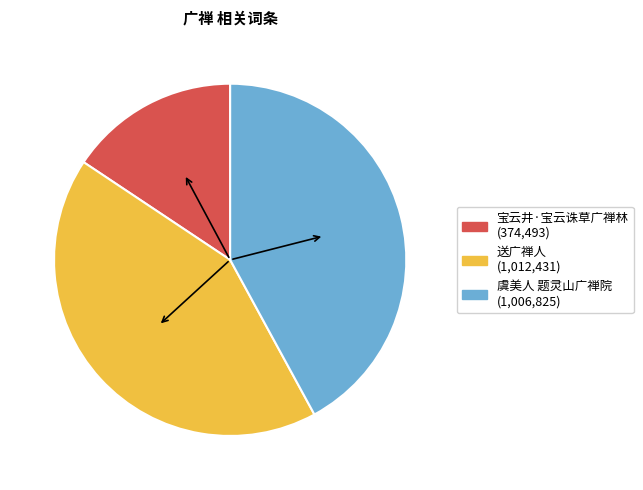

What is the ratio of the value at 送广禅人 to the value at 宝云井·宝云诛草广禅林?

2.7